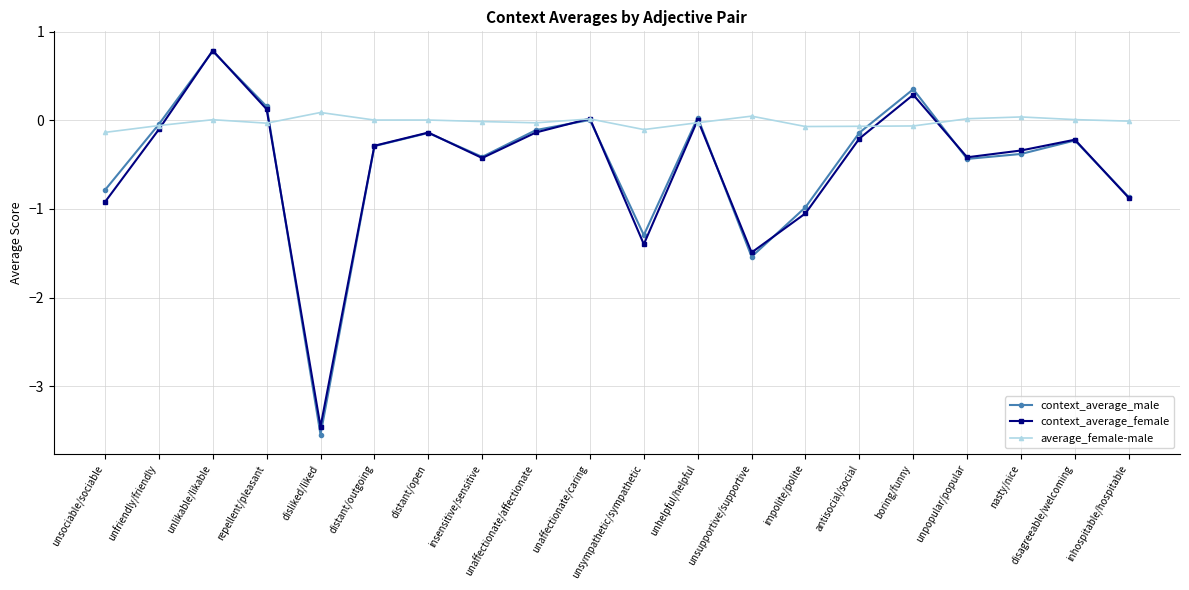

What is the label of the 18th point from the left?

nasty/nice